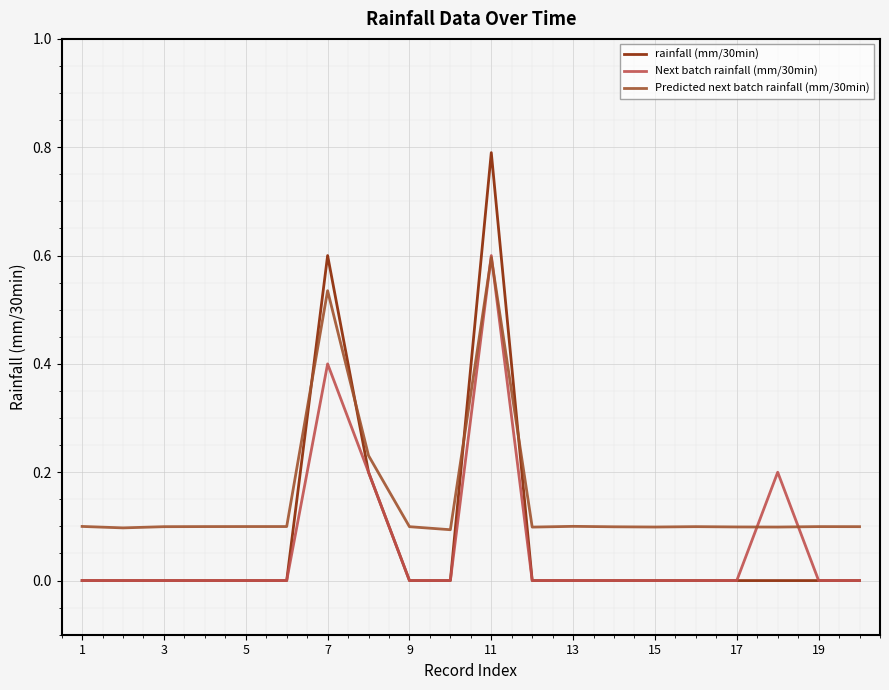

Which series has the largest range (max minus min)?

rainfall (mm/30min)